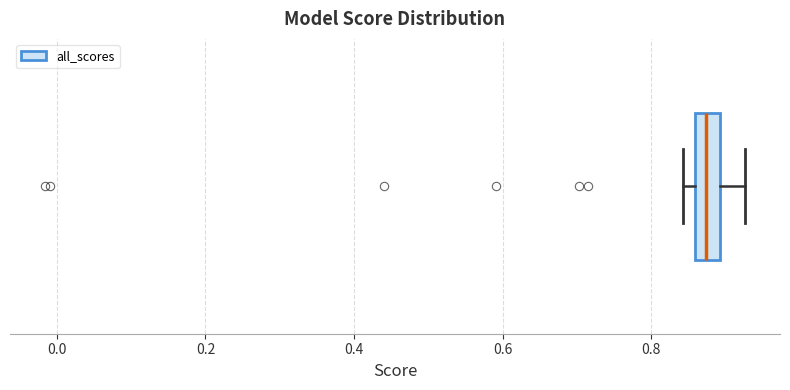

Read this box plot against the x-axis: the position of the median line, the range covered by the box, and the ends of both whiskers. The values are not printed on the chart, so give them approximately, as read against the axis.

median 0.88, box 0.86 to 0.90, whiskers 0.84 to 0.92